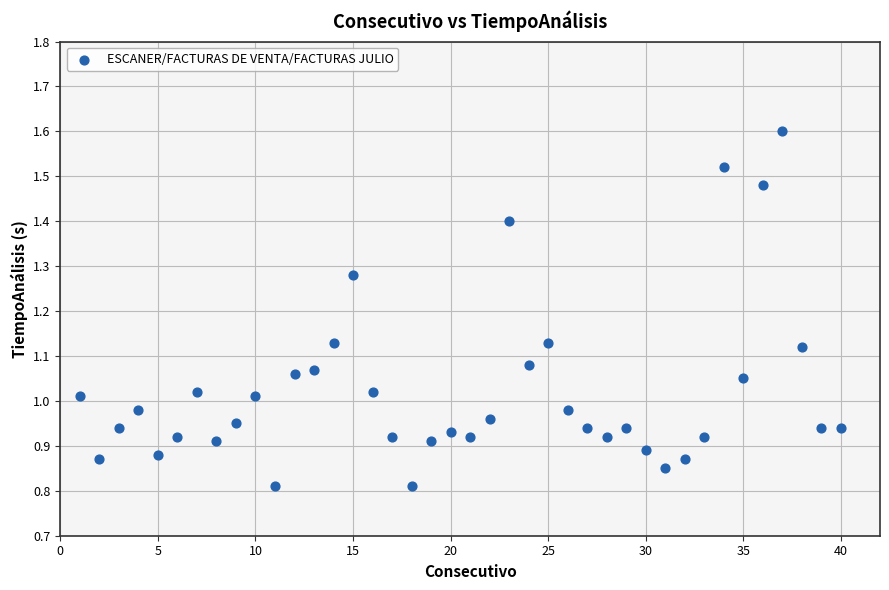

What is the range of X values (max minus min)?

39.0